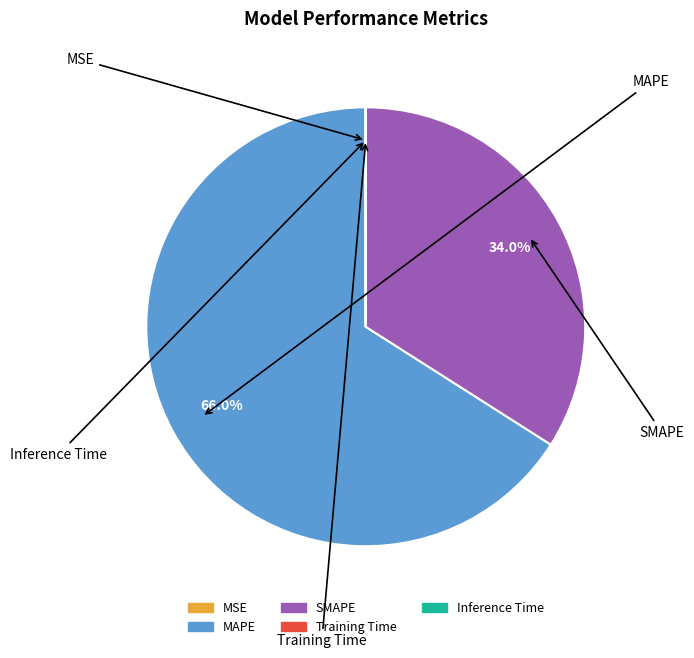

Which category has the biggest portion of the pie?

MAPE